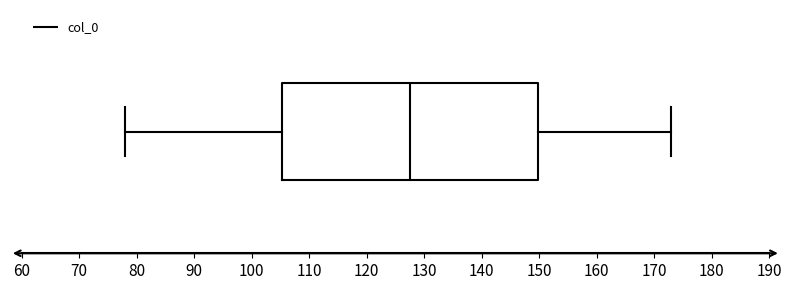

Read this box plot against the x-axis: the position of the median line, the range covered by the box, and the ends of both whiskers. The values are not printed on the chart, so give them approximately, as read against the axis.

median 128, box 105 to 150, whiskers 78 to 173